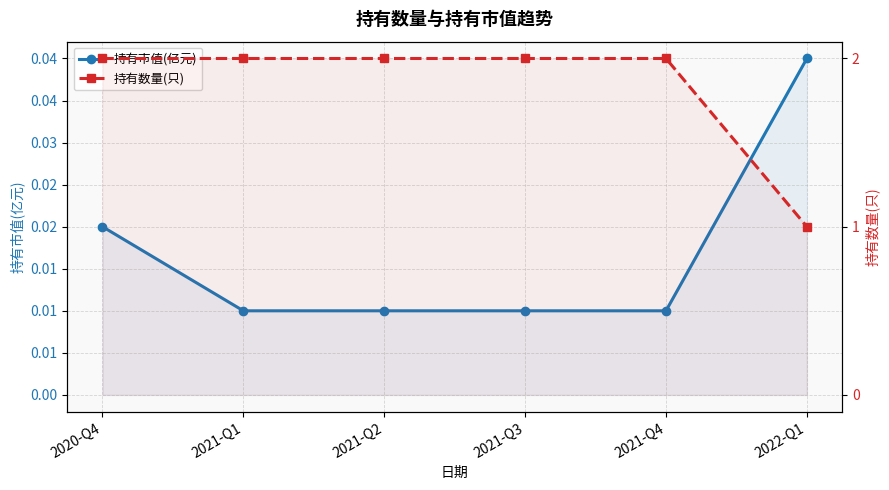

Which has a higher value, 2021-Q4 or 2021-Q1?

2021-Q4